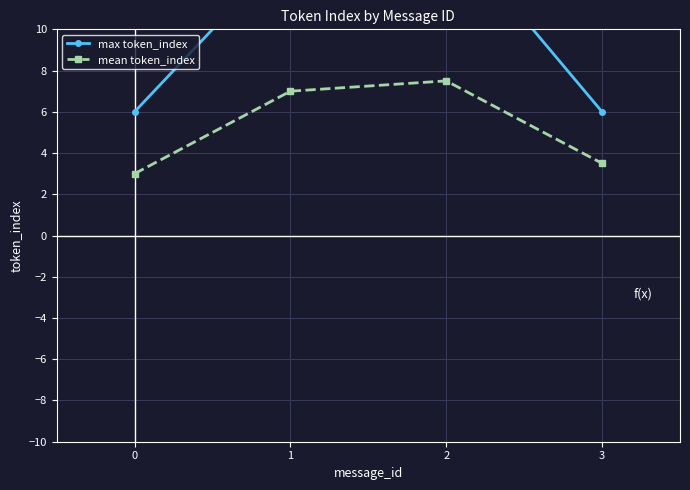

Which series has the largest total across all categories?

max token_index